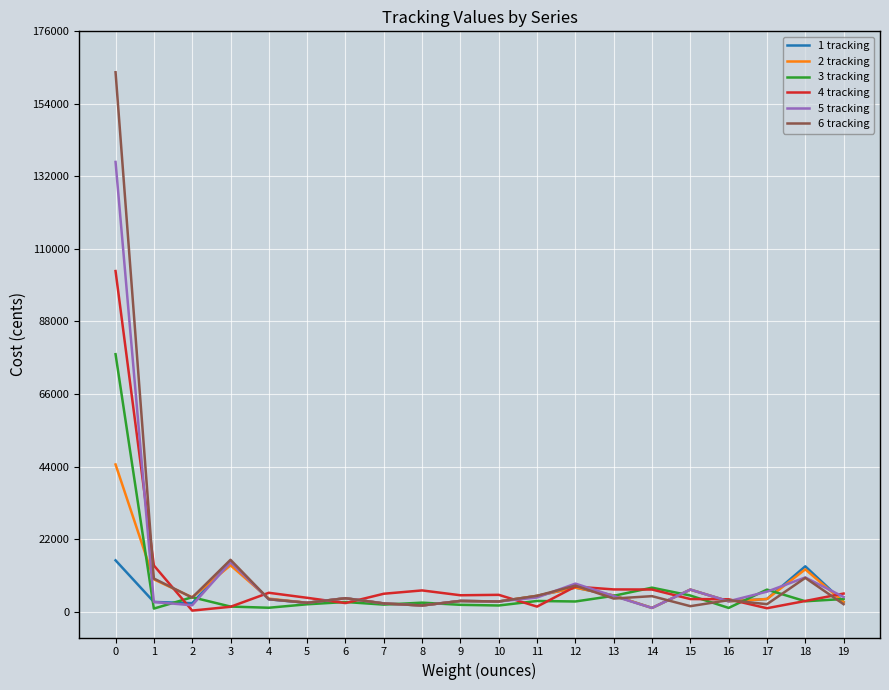

Which series has the largest range (max minus min)?

6 tracking